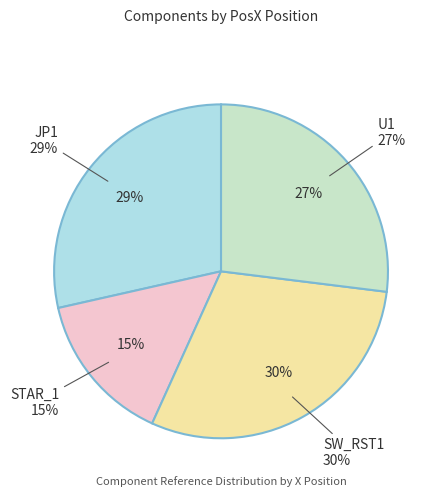

To the nearest percent, what percentage of the pie is SW_RST1?

30%